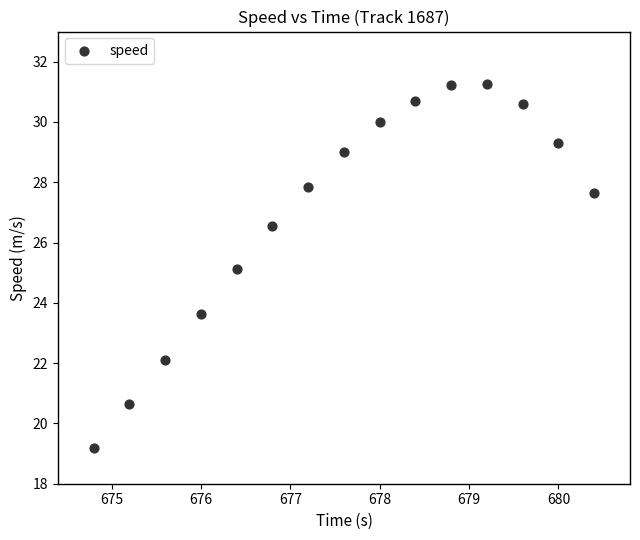

What is the range of X values (max minus min)?

5.6